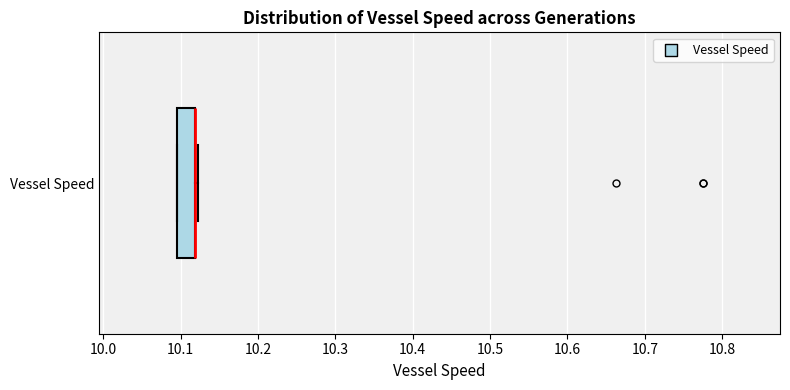

Where is the left edge of the box for Vessel Speed on the x-axis? The values are not printed on the chart, so give them approximately, as read against the axis.

10.10